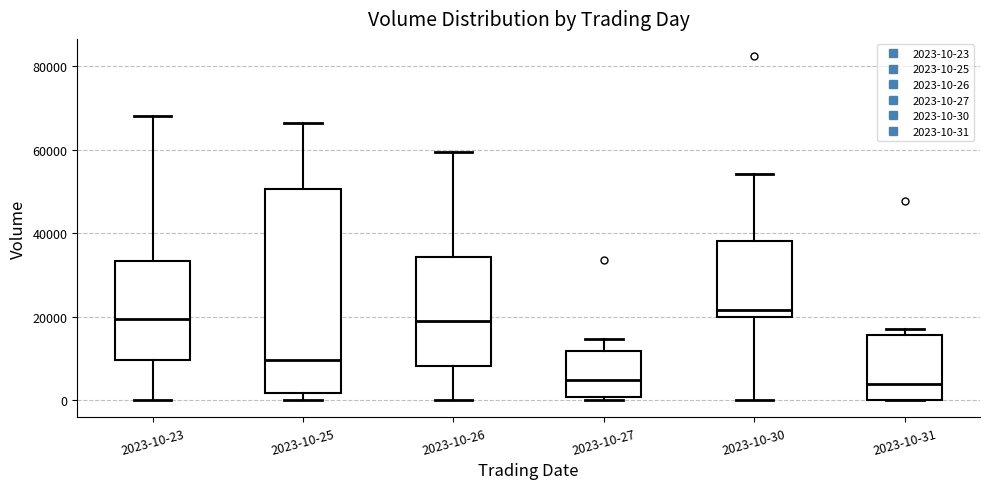

Which box is the tallest, from its lower edge to its upper edge?

2023-10-25